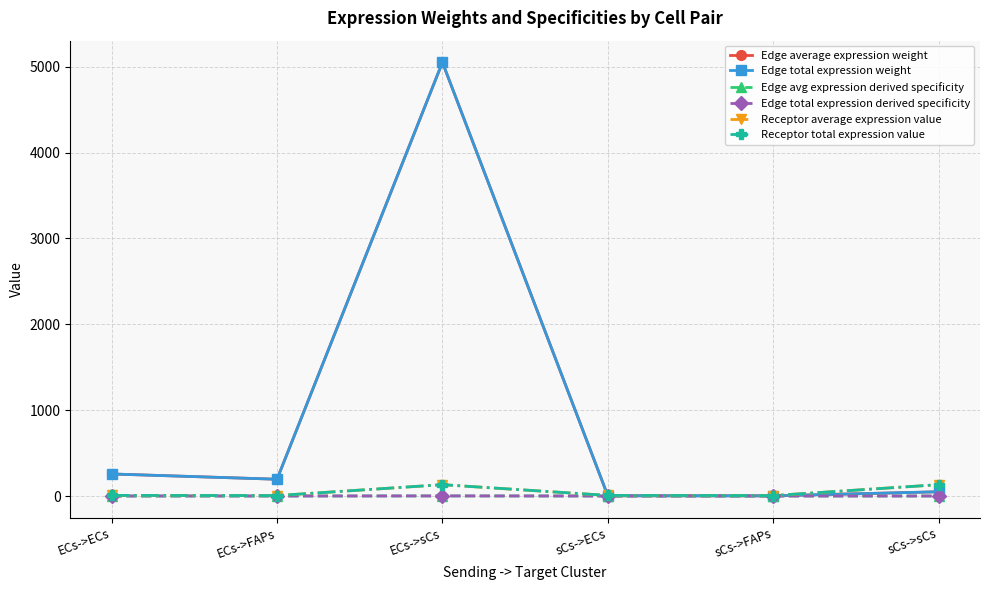

How many interior local valleys does the Edge total expression derived specificity series have?

2